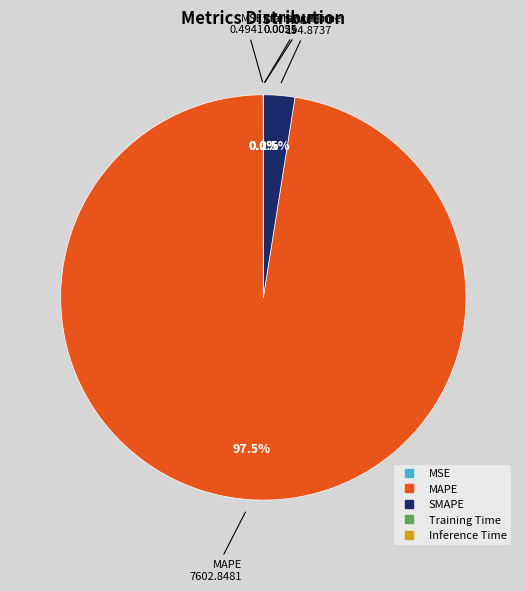

What is the largest slice in the pie chart?

MAPE